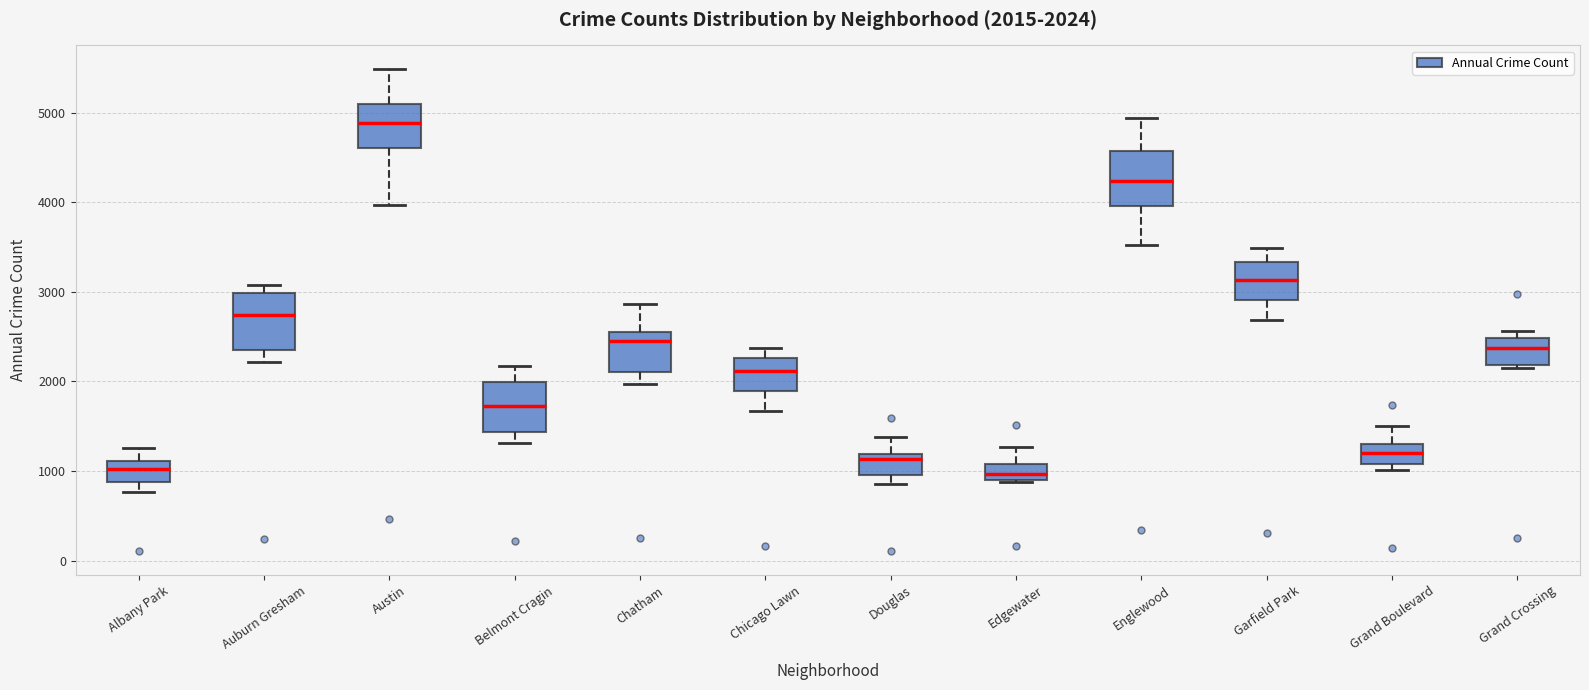

Which box's median line is the highest?

Austin